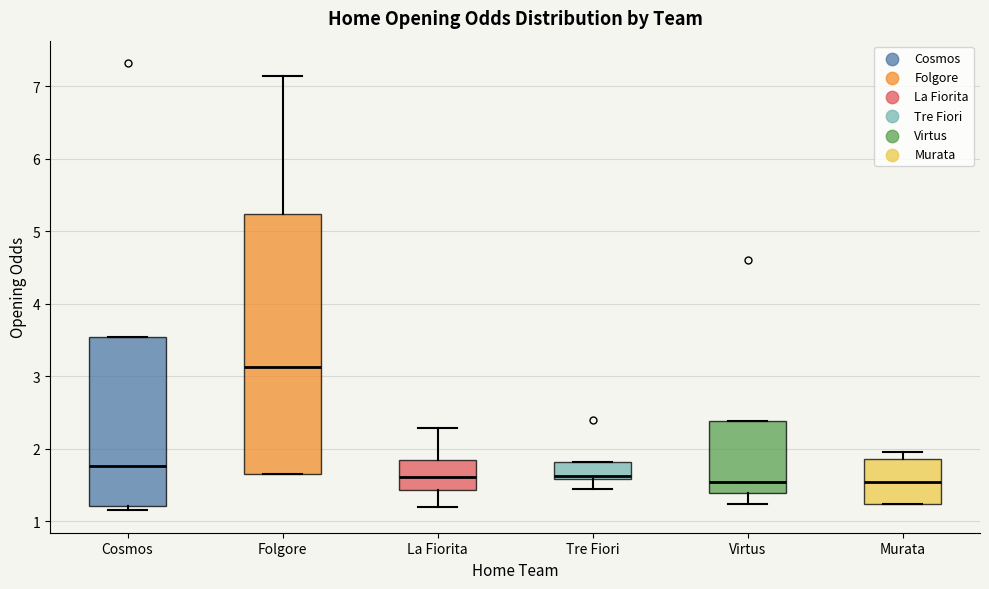

Reading left to right, transcribe this box plot: for each box, give where its median line is, the range the box spans, and where its two whiskers end, as read against the y-axis. The values are not printed on the chart, so give them approximately, as read against the axis.

Cosmos: median 1.8, box 1.2 to 3.5, whiskers 1.2 (just below the box's lower edge) to 3.5
Folgore: median 3.1, box 1.7 to 5.2, whiskers 1.7 to 7.1
La Fiorita: median 1.6, box 1.4 to 1.8, whiskers 1.2 to 2.3
Tre Fiori: median 1.6 (just above the box's lower edge), box 1.6 to 1.8, whiskers 1.4 to 1.8
Virtus: median 1.5, box 1.4 to 2.4, whiskers 1.2 to 2.4
Murata: median 1.5, box 1.2 to 1.9, whiskers 1.2 to 2.0